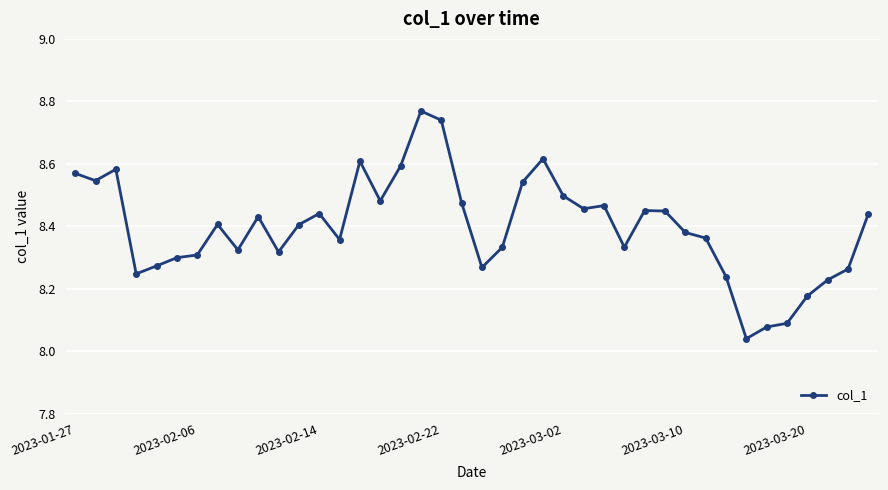

True or false: there are more than 2 points higher than both neighbors.

True